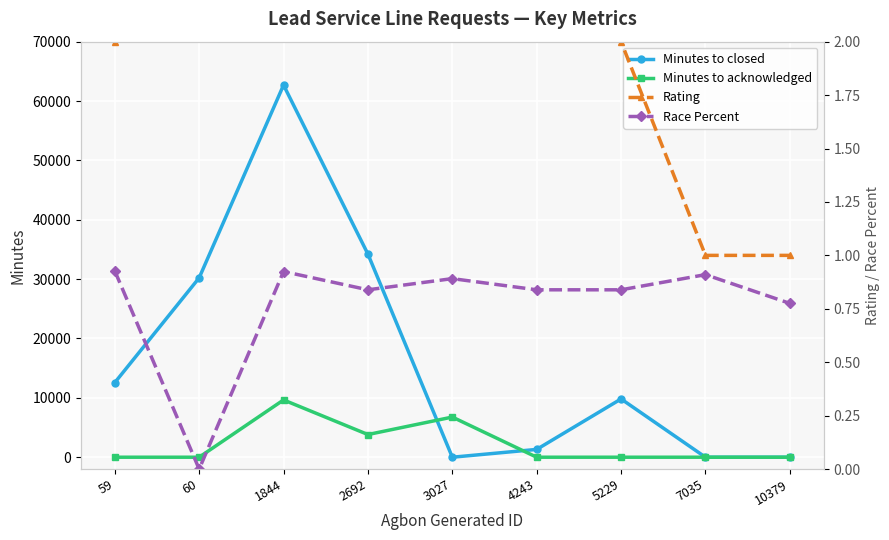

At which label is Race Percent closest to 0?

60